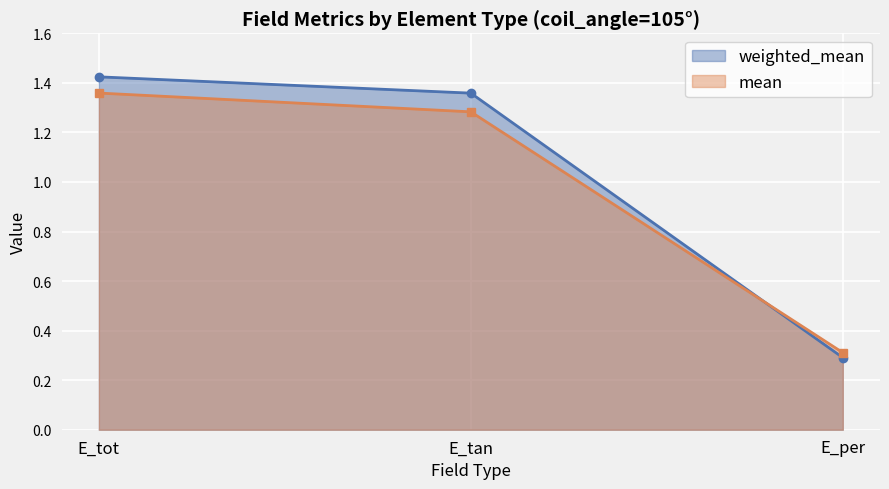

What is the smallest value displayed?

0.3